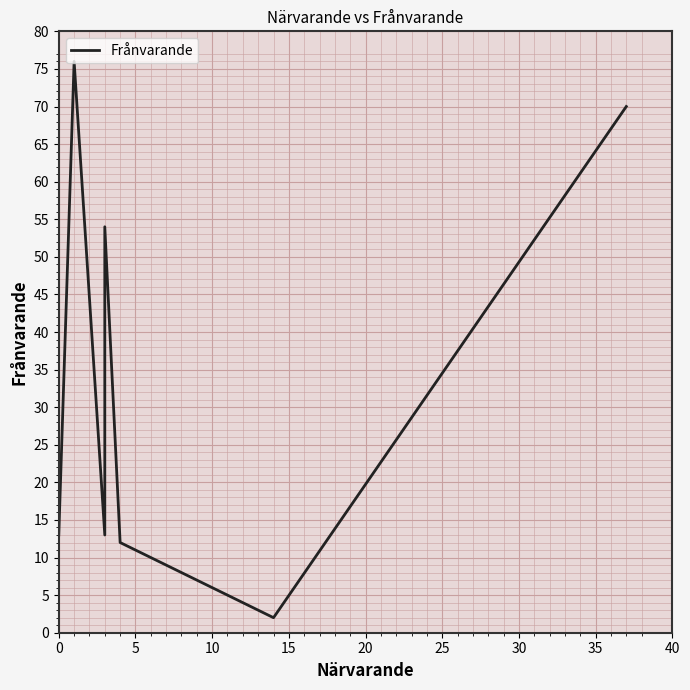

The value at 0 is 13. True or false?

True